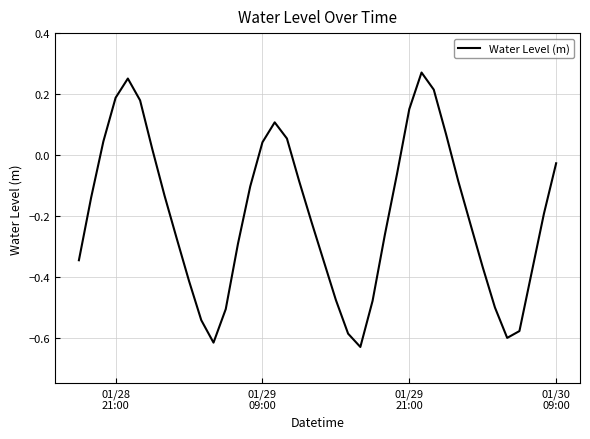

Is this an area chart (filled region under the line)?

No